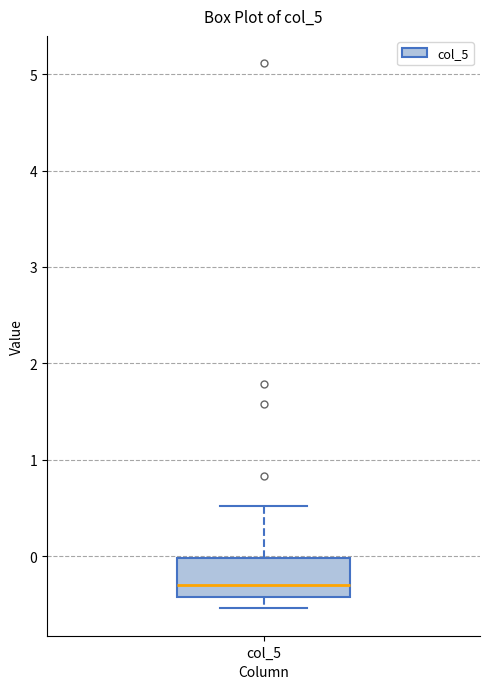

Transcribe this box plot: give where the median line is, the range the box spans, and where the two whiskers end, as read against the y-axis. The values are not printed on the chart, so give them approximately, as read against the axis.

median -0.3, box -0.4 to 0.0, whiskers -0.5 to 0.5